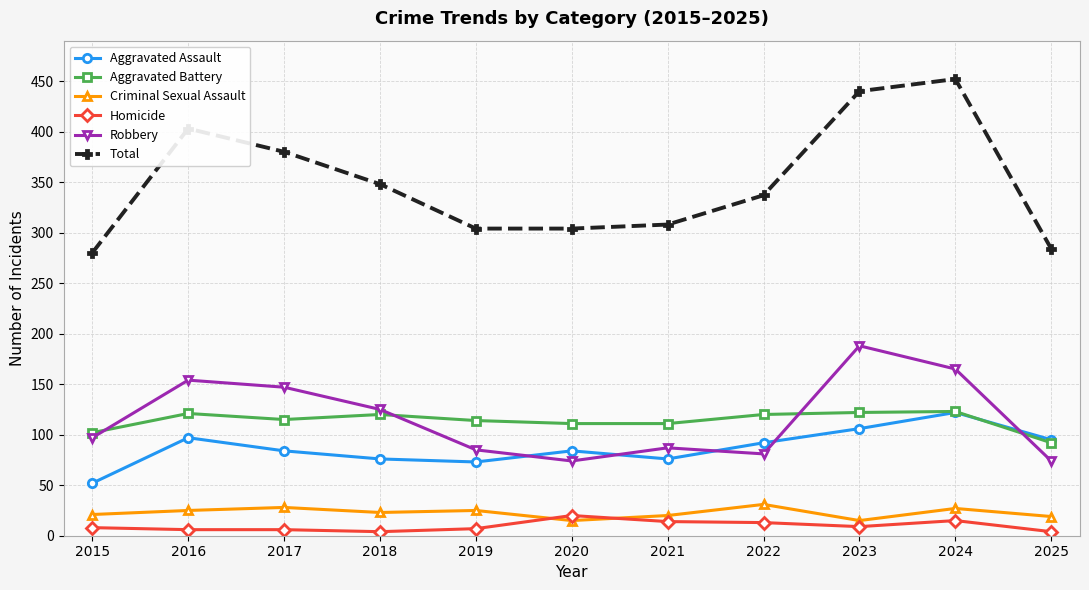

What is the difference between the highest and lowest values at 2017?

374